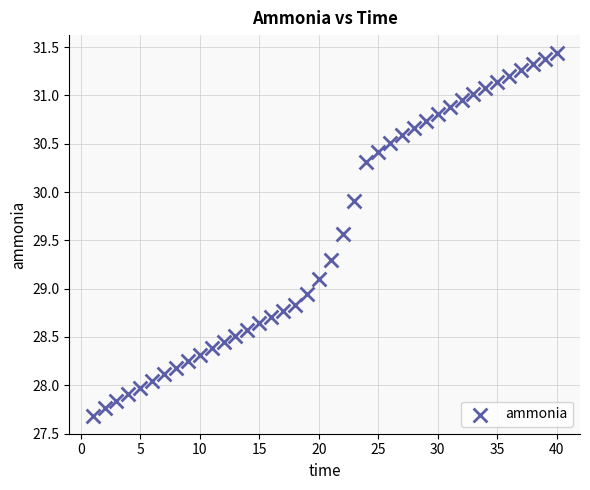

What is the range of Y values (max minus min)?

3.8